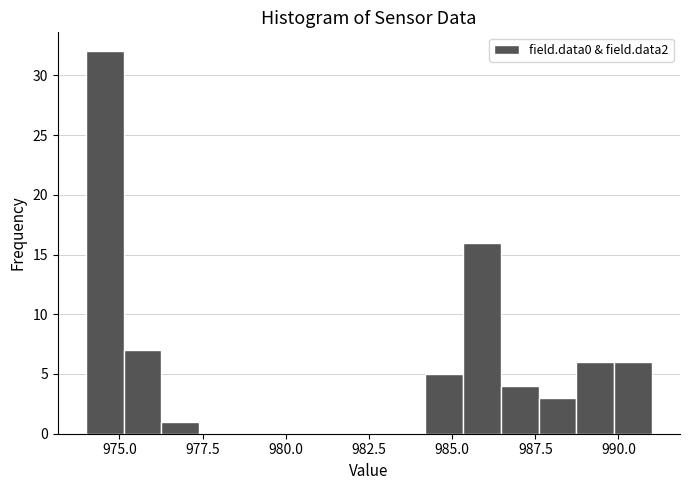

Around what value on the x-axis is the tallest bar? Give the approximate position of its centre, as read against the axis.

974.5